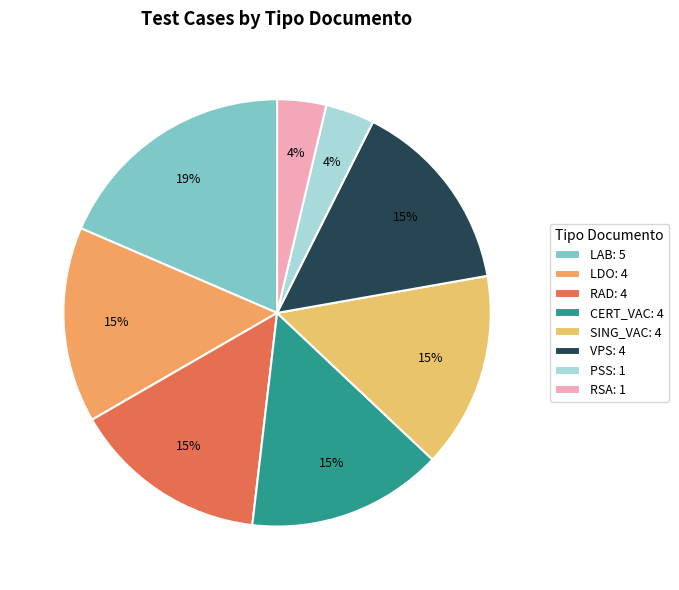

Count the number of slices in the pie.

8